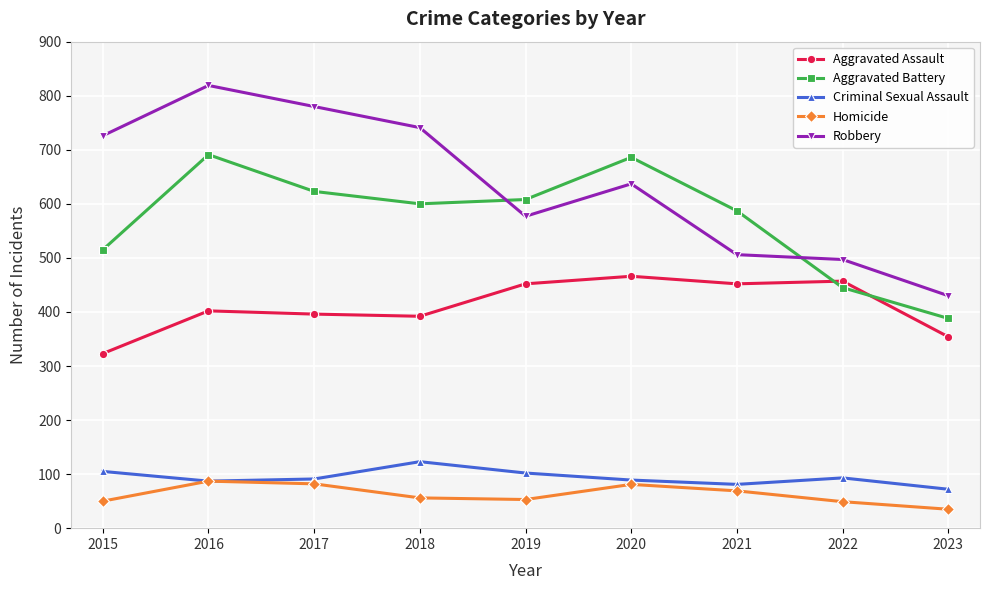

Is it true that Homicide equals 18 at 2016?

False